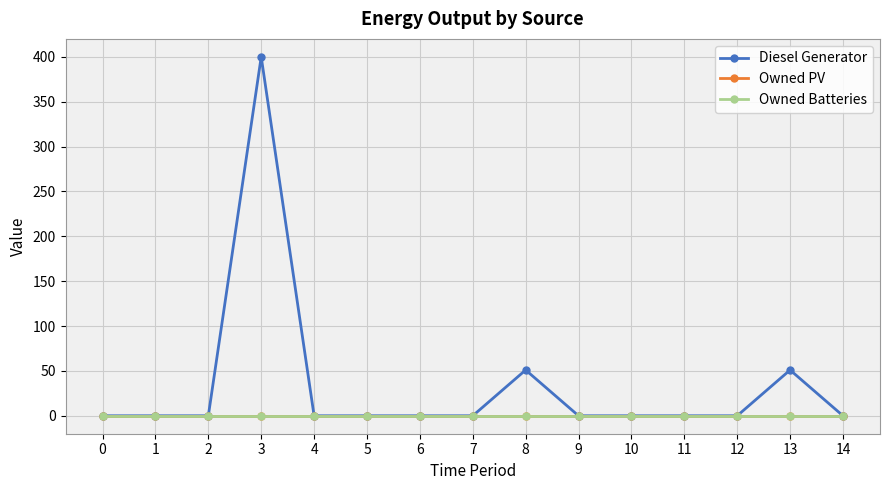

Is this an area chart (filled region under the line)?

No